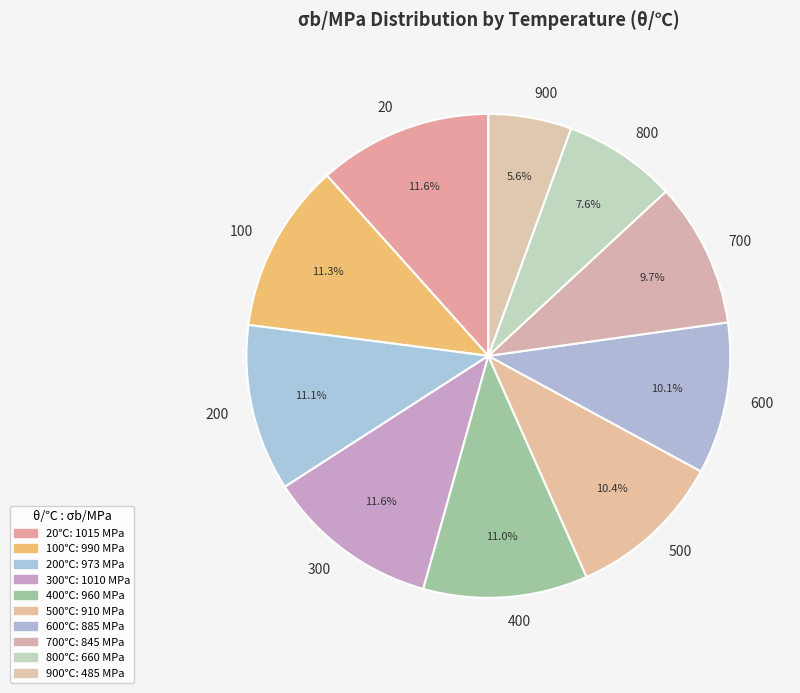

Does any single category account for the majority?

No